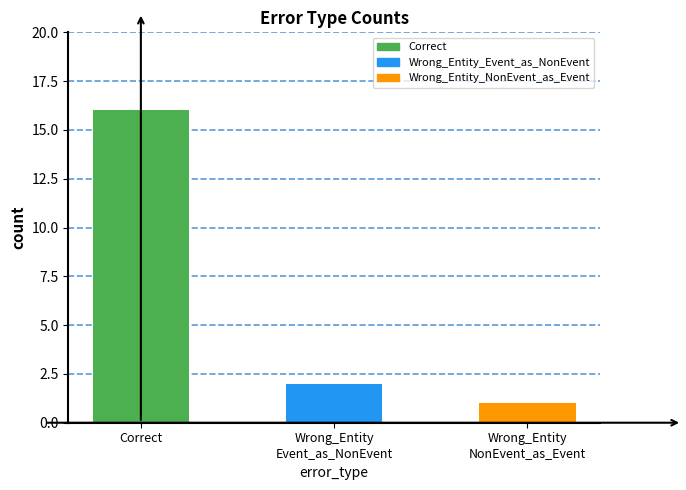

Is it true that the value at Wrong_Entity_NonEvent_as_Event is 2?

False